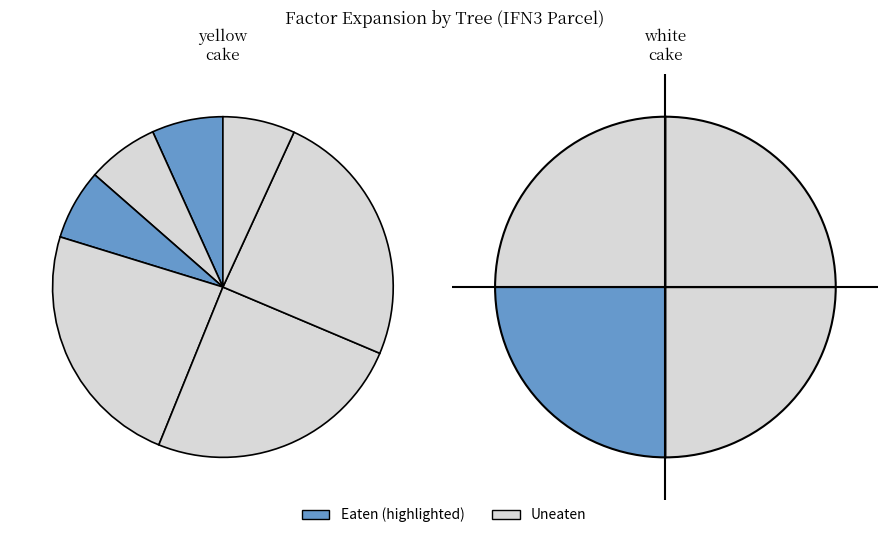

Is there a majority slice in this chart?

No